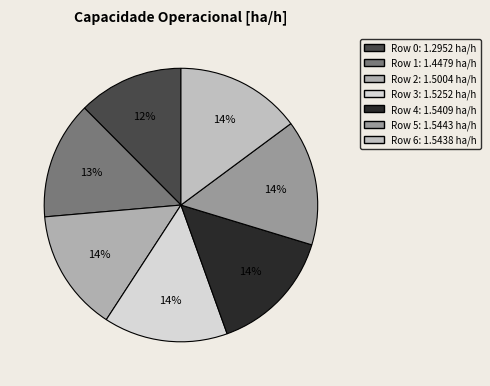

Which has a higher value, Row 5 or Row 0?

Row 5